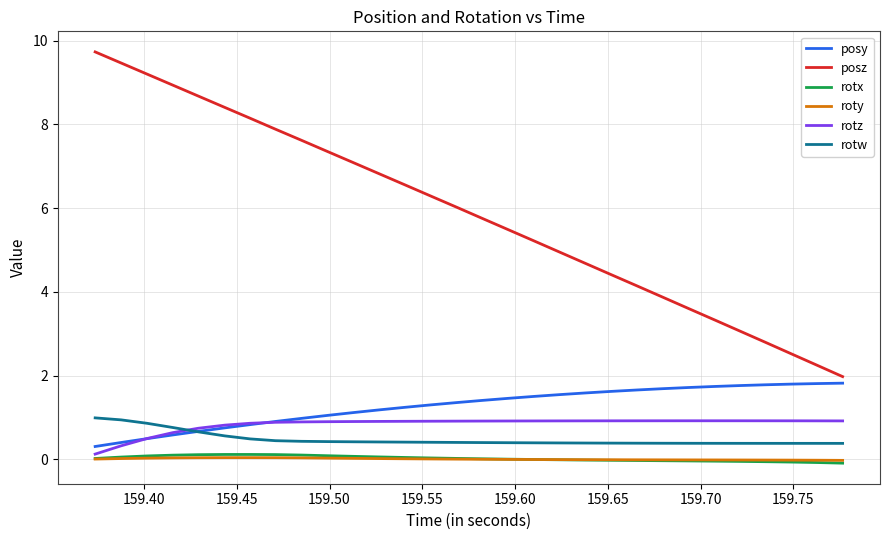

True or false: rotx and rotz intersect in this chart.

False